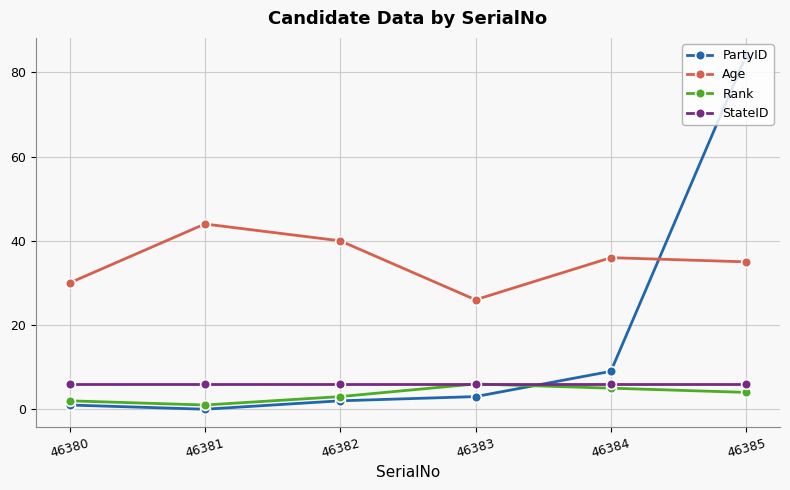

At 46381, list the series in order from largest to smallest.

Age, StateID, Rank, PartyID